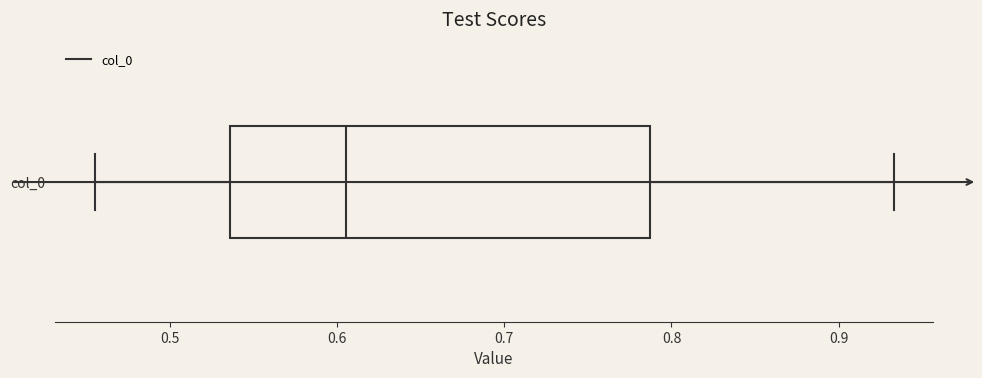

Where is the left edge of the box for col_0 on the x-axis? The values are not printed on the chart, so give them approximately, as read against the axis.

0.54